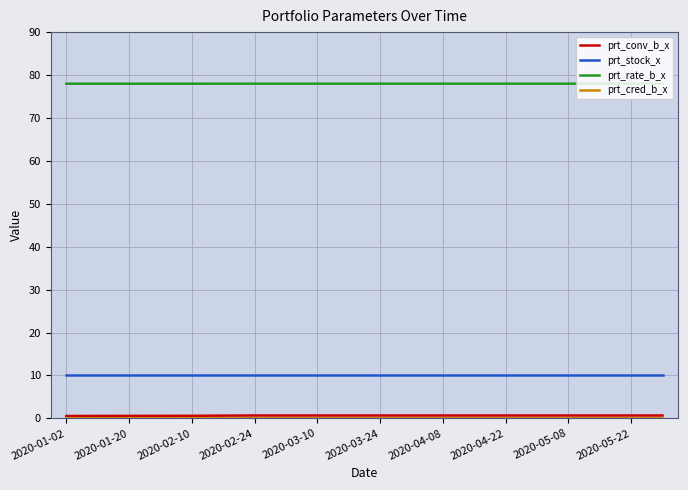

What is the greatest value displayed?

78.0